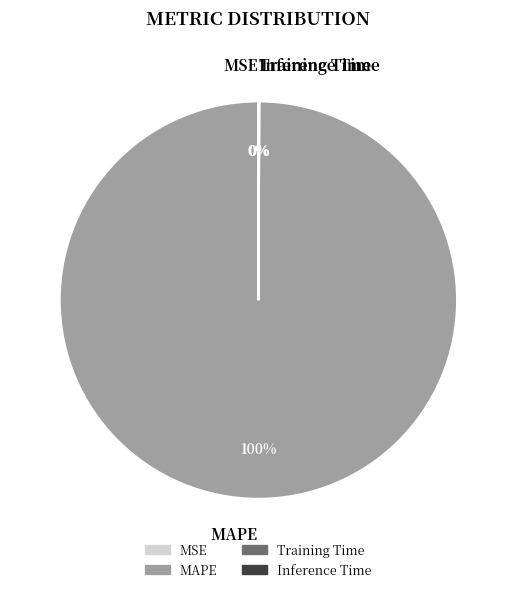

Is it true that MAPE is 100% of the pie?

True